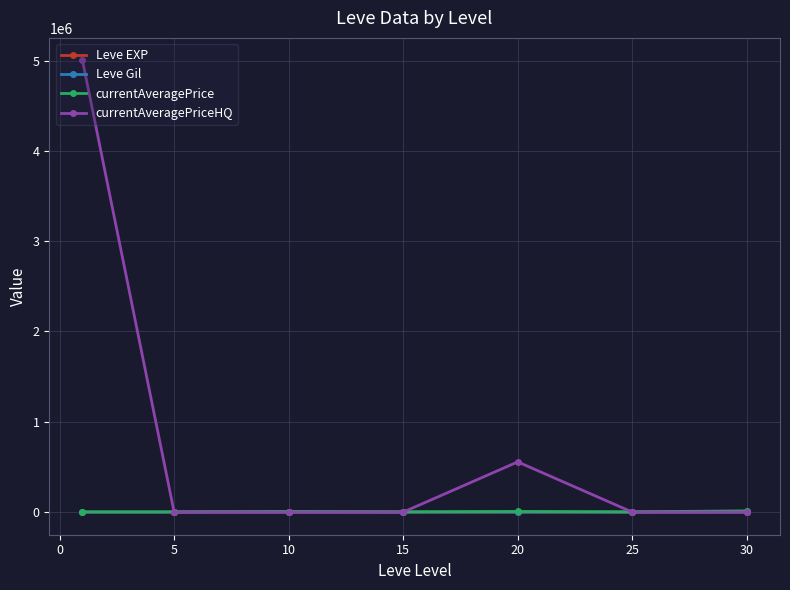

True or false: currentAveragePrice has more than 0 points higher than both neighbors.

True